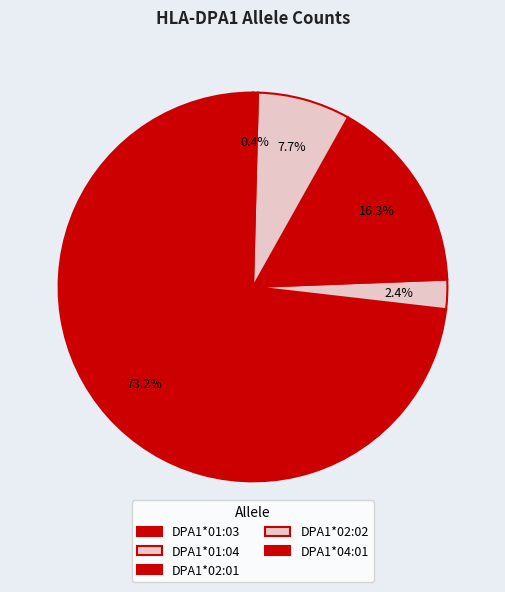

To the nearest percent, what percentage of the pie is DPA1*01:04?

2%